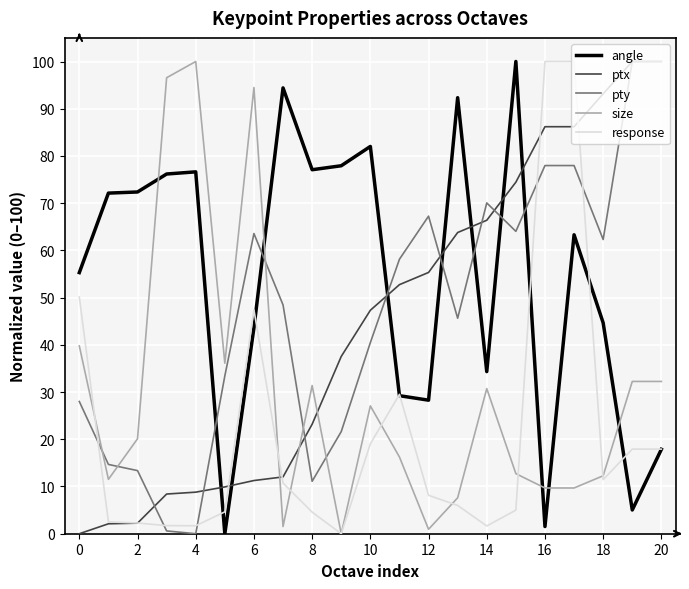

How many categories are shown in the chart?

21